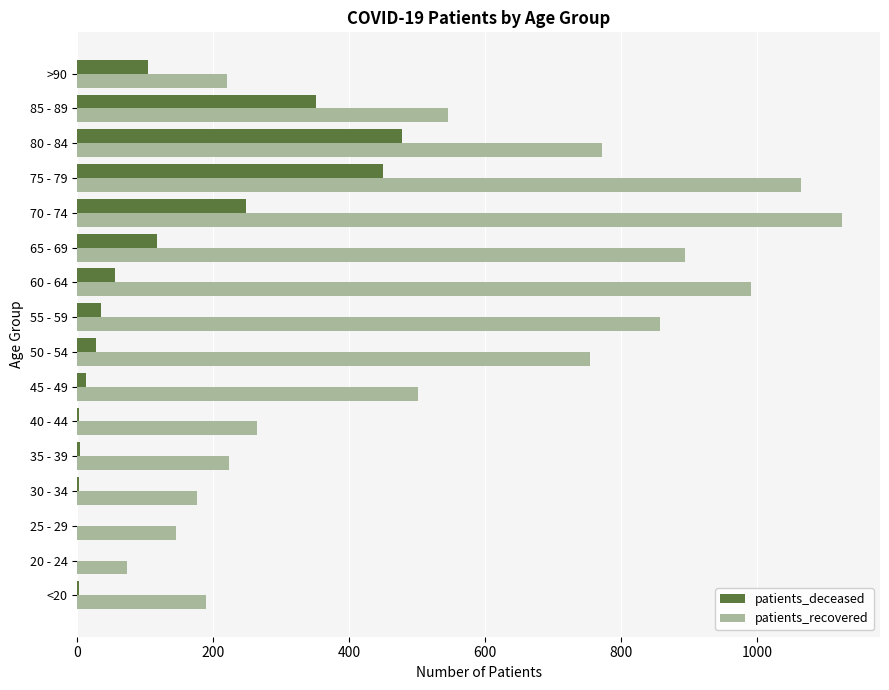

How many categories are shown in the chart?

16